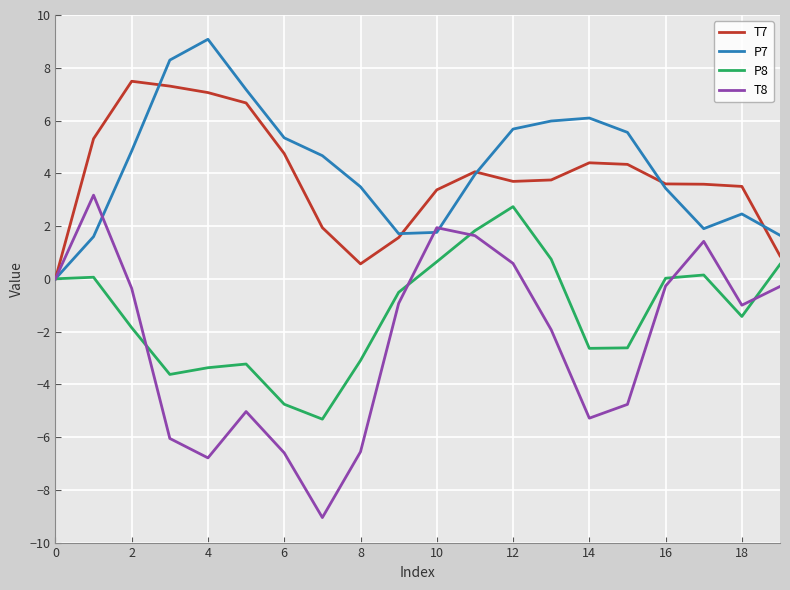

What is the maximum value shown in the chart?

9.1